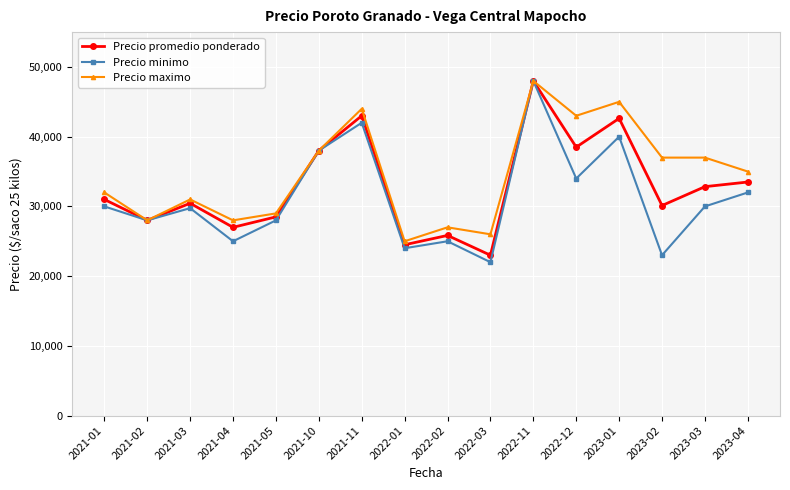

What is the lowest value of the Precio maximo series?

25000